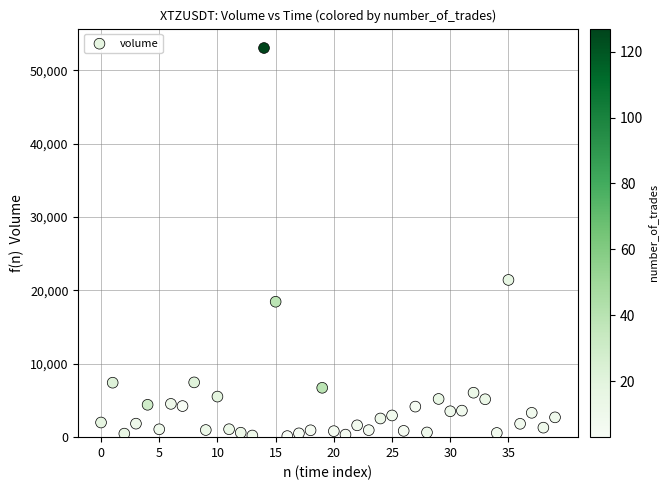

What is the range of Y values (max minus min)?

52887.2